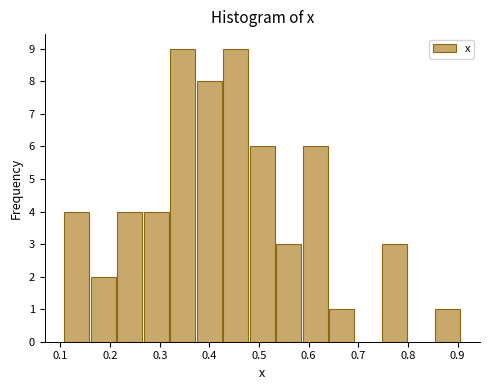

Reading left to right, list every bar in this chart as the range it spans on the x-axis followed by its height. Neither the bar edges nor the heights are printed on the chart, so give them approximately, as read against the axes.

0.11 to 0.16: 4
0.16 to 0.21: 2
0.21 to 0.27: 4
0.27 to 0.32: 4
0.32 to 0.37: 9
0.37 to 0.43: 8
0.43 to 0.48: 9
0.48 to 0.53: 6
0.53 to 0.59: 3
0.59 to 0.64: 6
0.64 to 0.69: 1
0.69 to 0.75: 0
0.75 to 0.80: 3
0.80 to 0.85: 0
0.85 to 0.91: 1